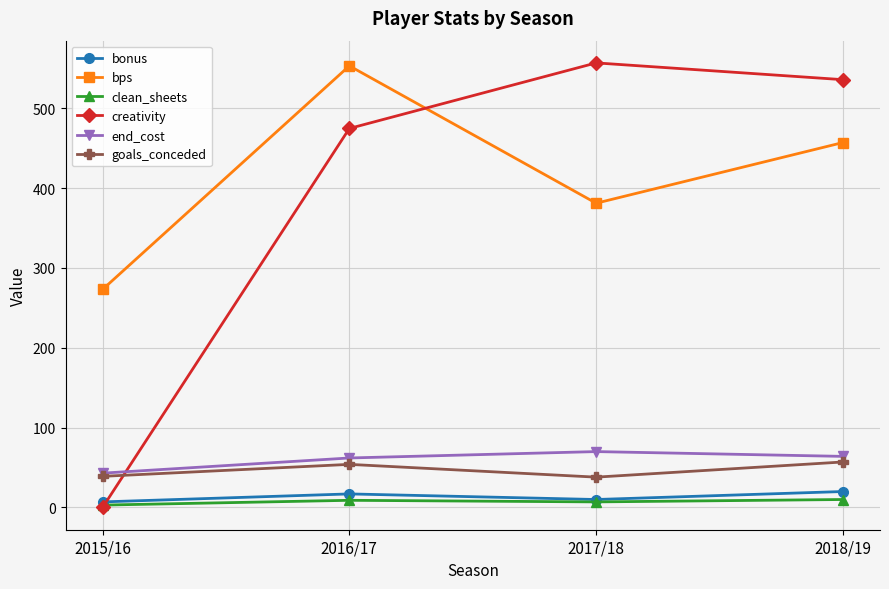

Between 2015/16 and 2016/17, which series saw the biggest shift?

creativity